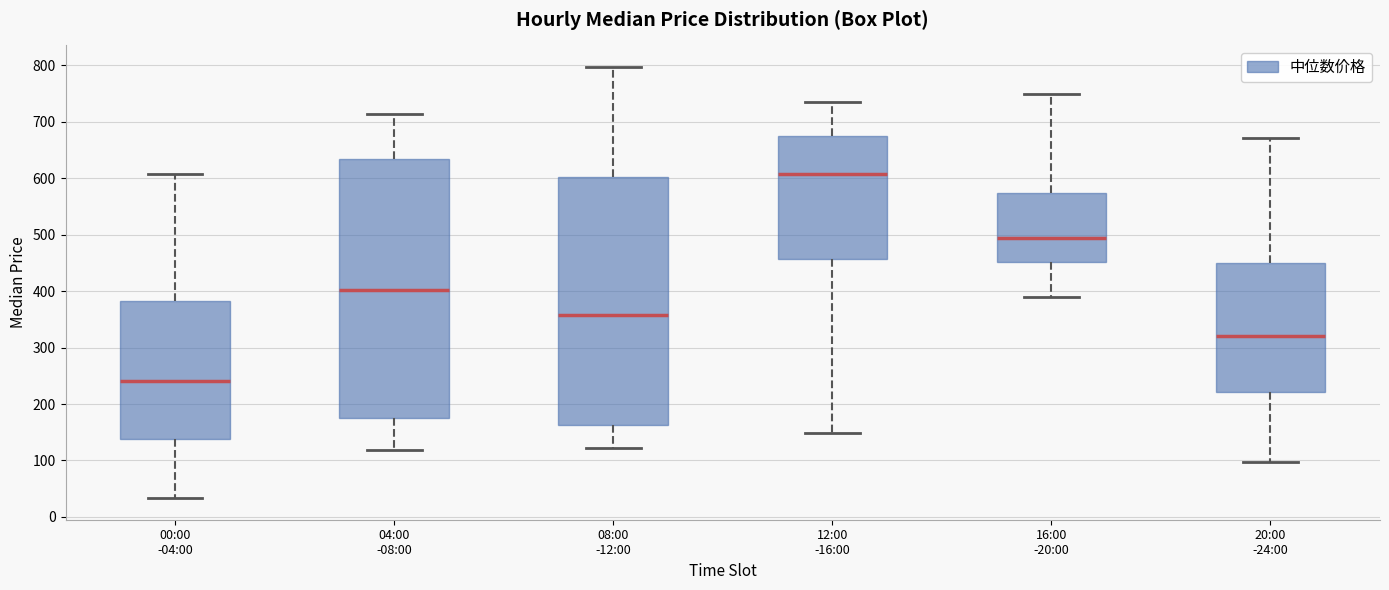

Which box's median line is the highest?

12:00 -16:00